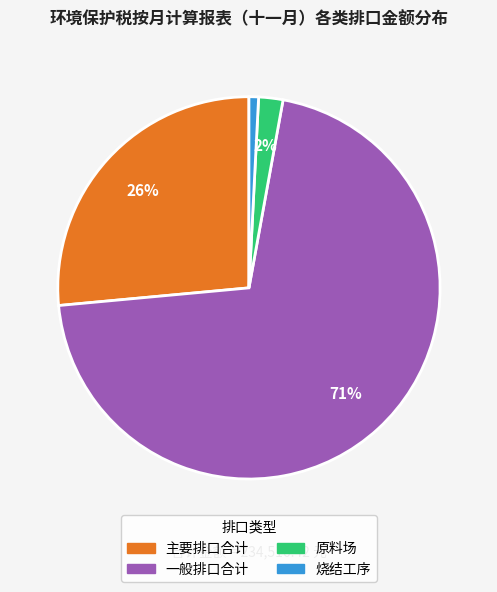

Is the sum of 烧结工序 and 主要排口合计 greater than half?

No